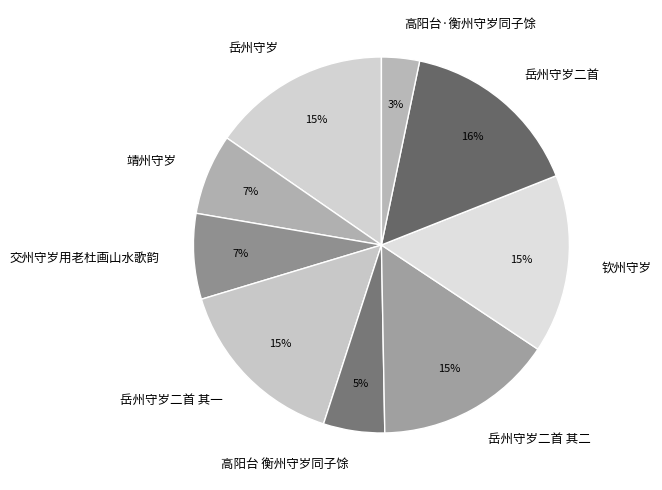

Count the number of slices in the pie.

9